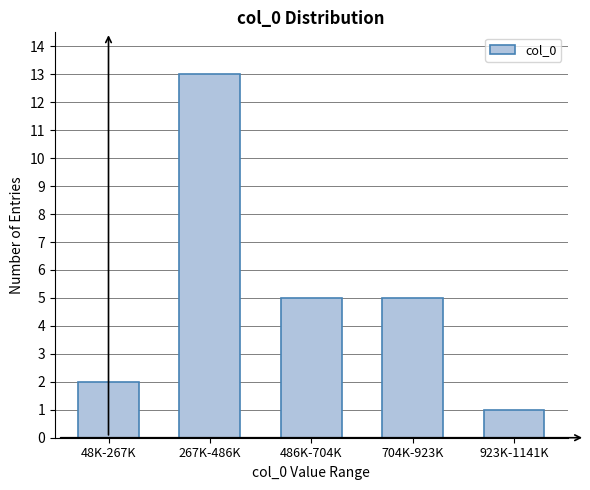

Reading left to right, extract all data points from this chart.

2	13	5	5	1